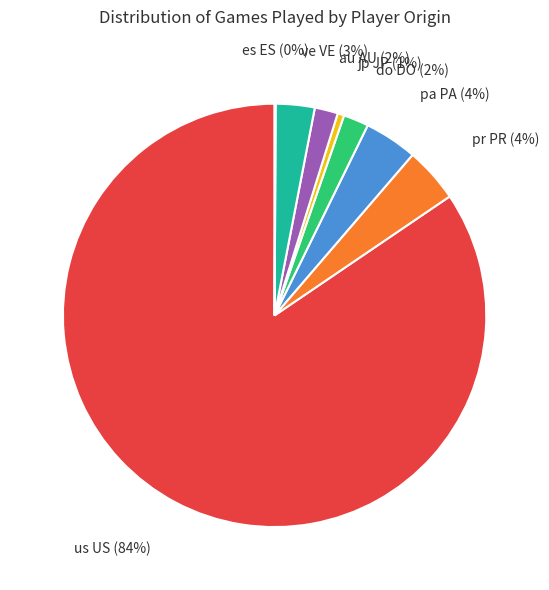

Which has a higher value, pr PR (4%) or jp JP (1%)?

pr PR (4%)